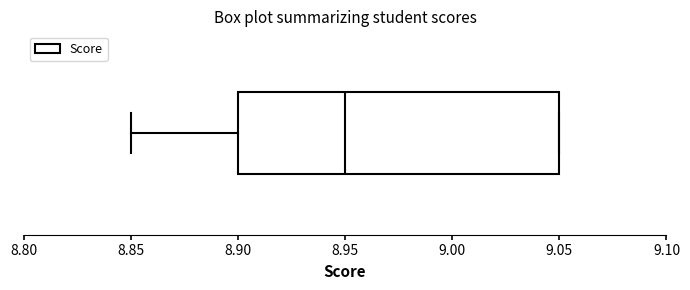

Where is the right edge of the box on the x-axis? The values are not printed on the chart, so give them approximately, as read against the axis.

9.05